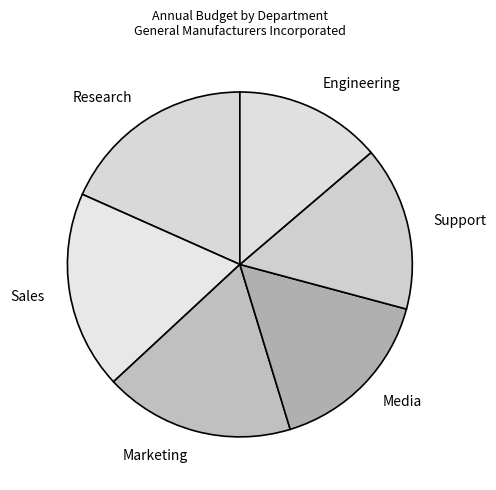

Do Media and Sales together represent more than half of the pie?

No